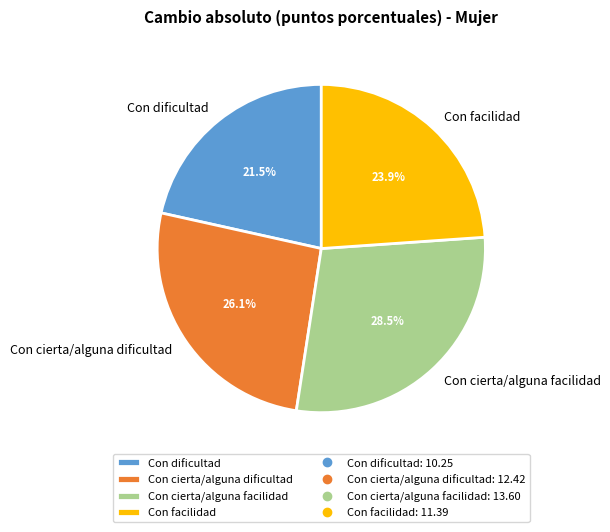

Approximately how many times larger is the value at Con cierta/alguna dificultad compared to Con facilidad?

1.1